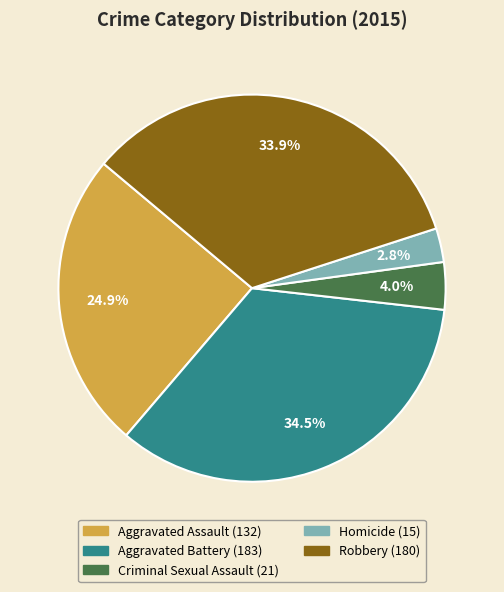

Does any single category account for the majority?

No